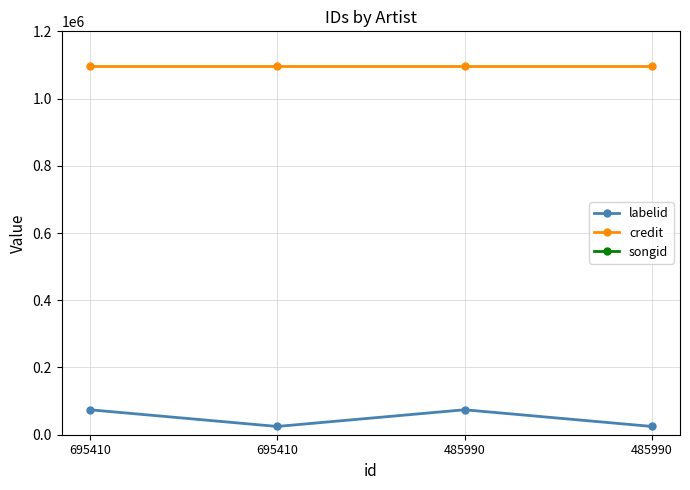

How many series are shown in this chart?

3